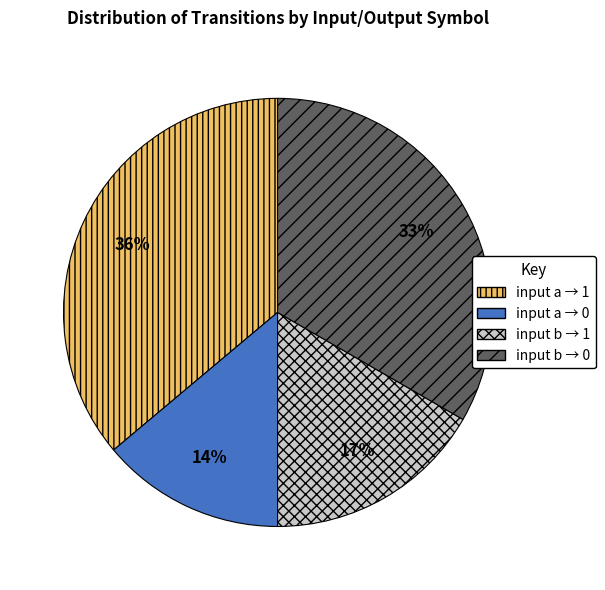

Combined, do input a → 1 and input b → 0 account for over 50%?

Yes